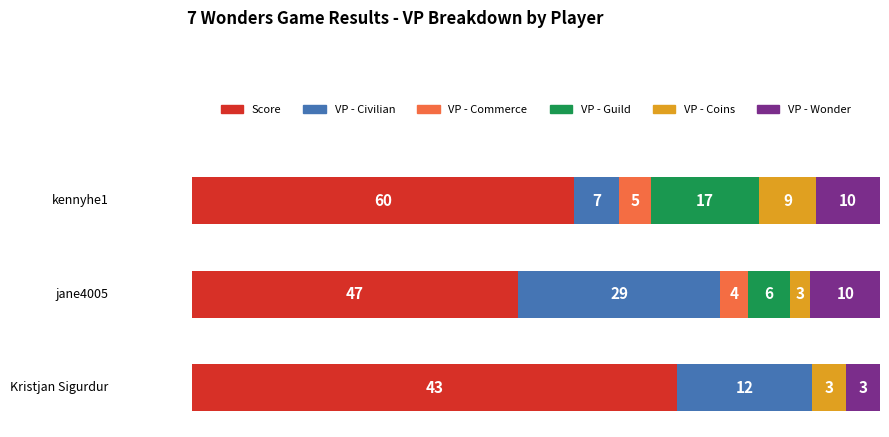

How many series are shown in this chart?

6